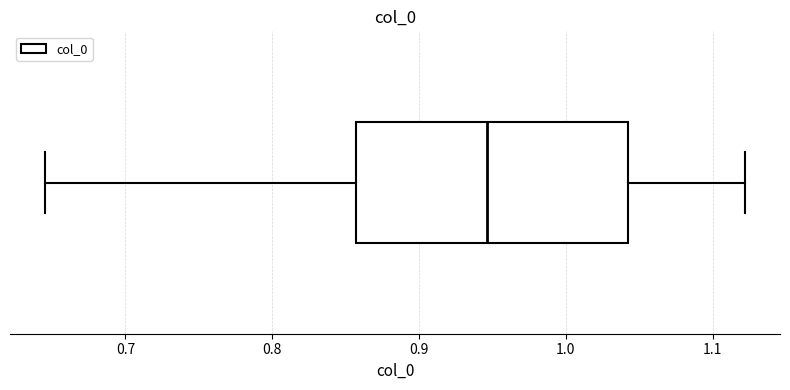

Read this box plot against the x-axis: the position of the median line, the range covered by the box, and the ends of both whiskers. The values are not printed on the chart, so give them approximately, as read against the axis.

median 0.95, box 0.86 to 1.04, whiskers 0.65 to 1.12